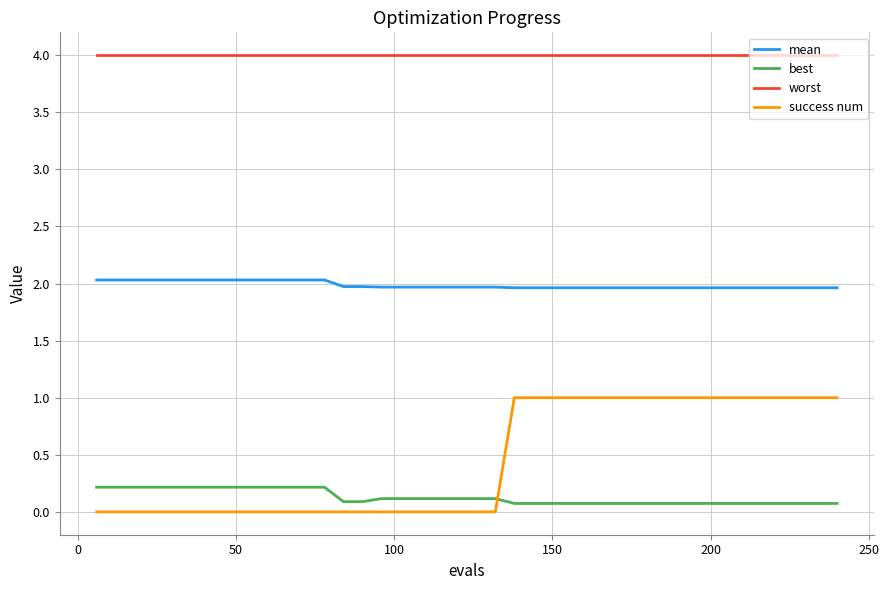

True or false: mean and worst intersect in this chart.

False